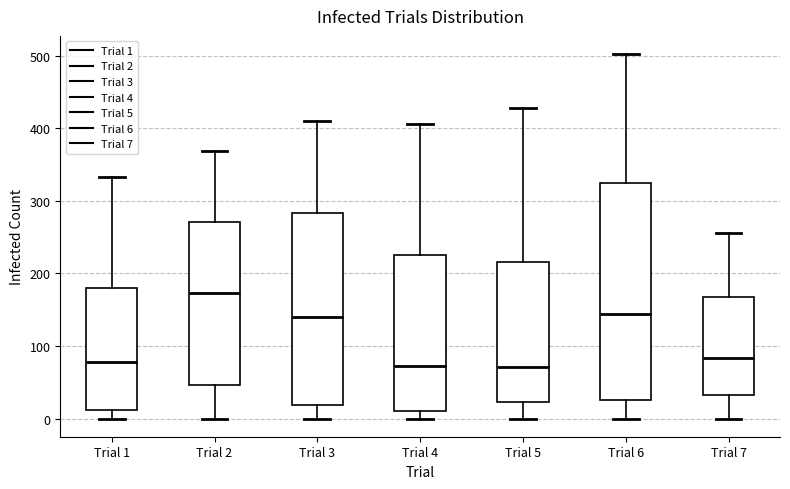

Reading left to right, read every box against the y-axis: the position of its median line, the range the box covers, and the ends of its whiskers. The values are not printed on the chart, so give them approximately, as read against the axis.

Trial 1: median 80, box 10 to 180, whiskers 0 to 330
Trial 2: median 170, box 50 to 270, whiskers 0 to 370
Trial 3: median 140, box 20 to 280, whiskers 0 to 410
Trial 4: median 70, box 10 to 230, whiskers 0 to 410
Trial 5: median 70, box 20 to 220, whiskers 0 to 430
Trial 6: median 140, box 30 to 320, whiskers 0 to 500
Trial 7: median 80, box 30 to 170, whiskers 0 to 260